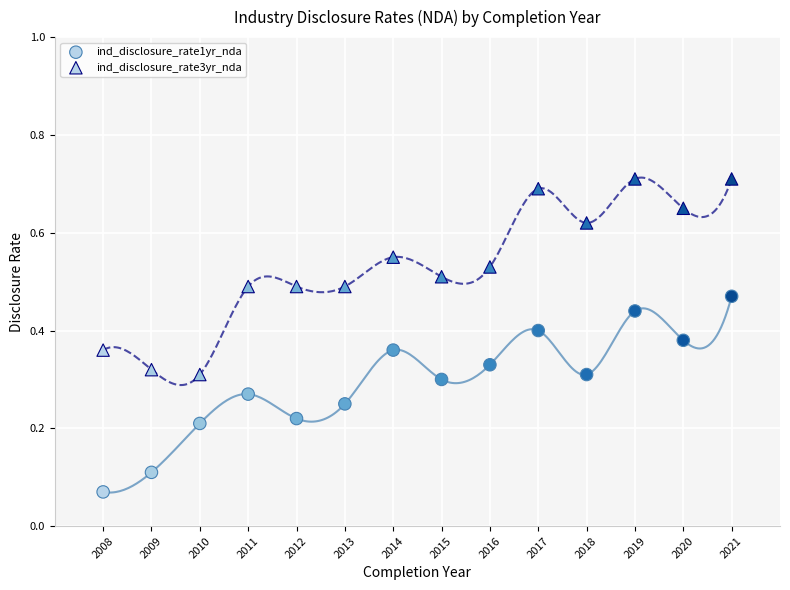

How many data points are displayed?

28